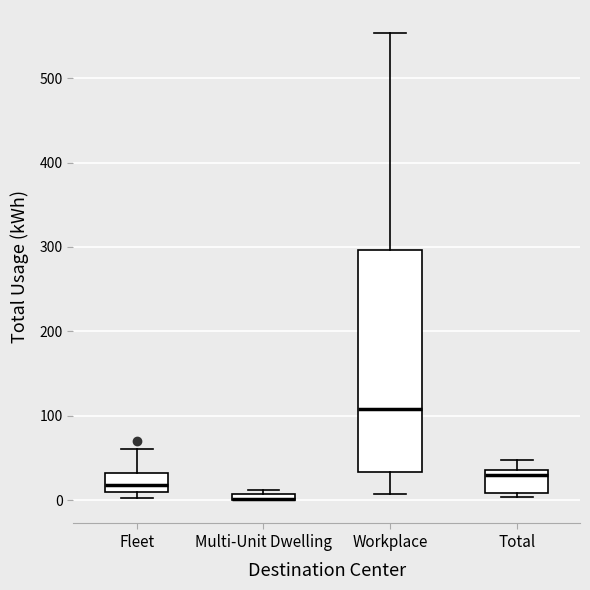

Which box is the tallest, from its lower edge to its upper edge?

Workplace